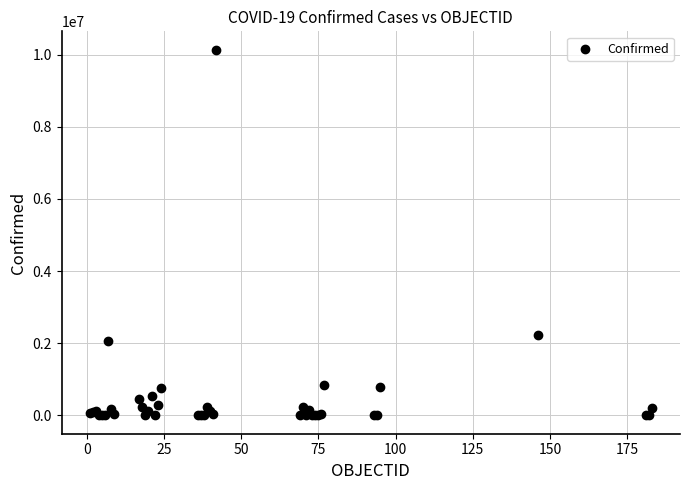

What Y value in the scatter plot is closest to 5069666?

2222018